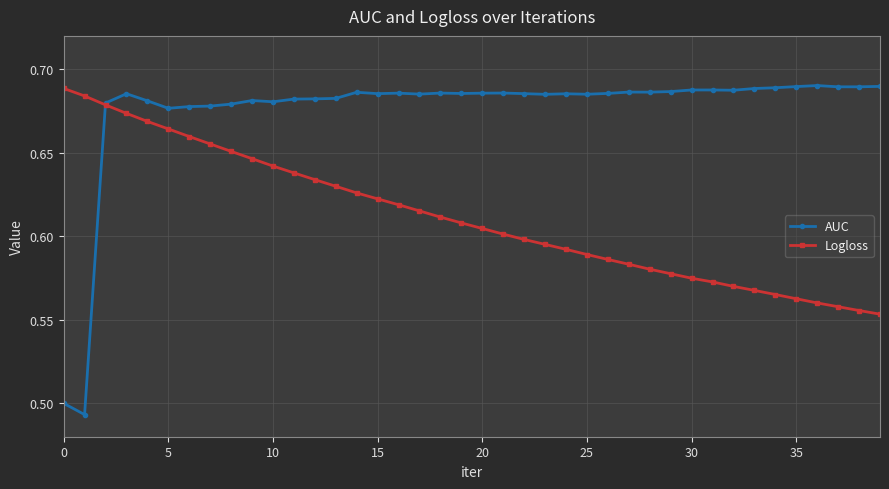

True or false: Logloss has more than 1 points higher than both neighbors.

False